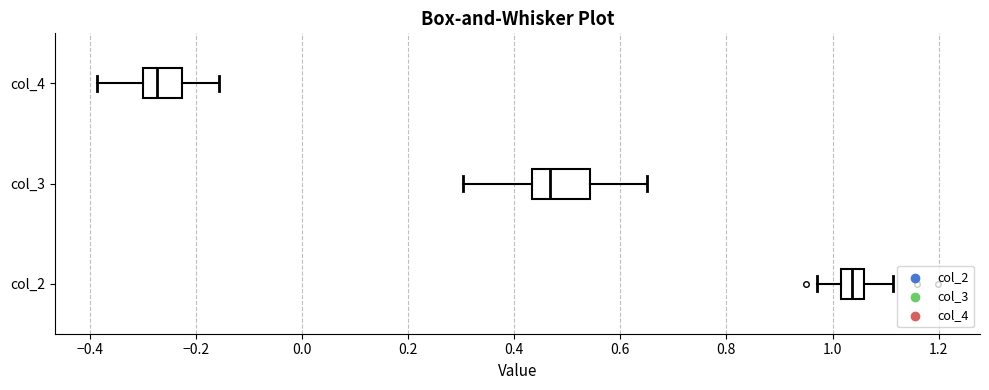

Which box has the furthest to the right median line?

col_2